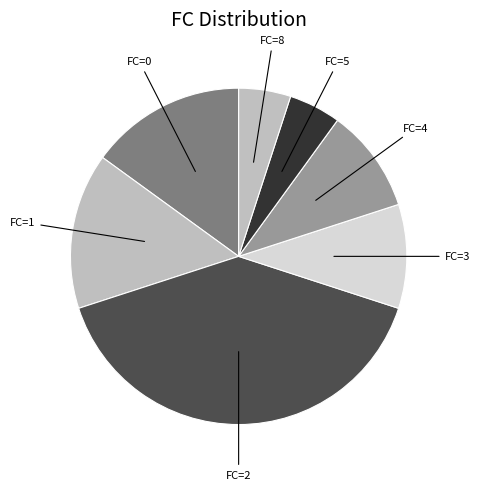

Does FC=1 account for over 50% of the chart?

No